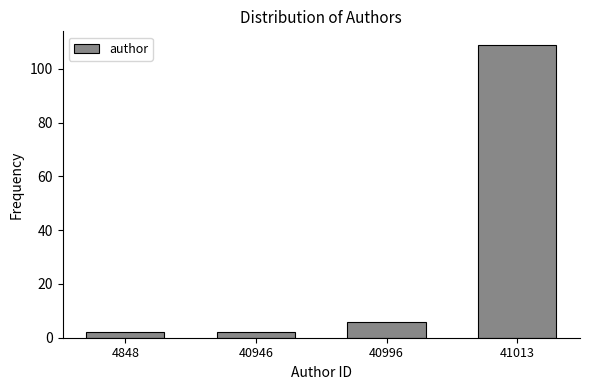

Reading right to left, extract all data points from this chart.

41013=109	40996=6	40946=2	4848=2